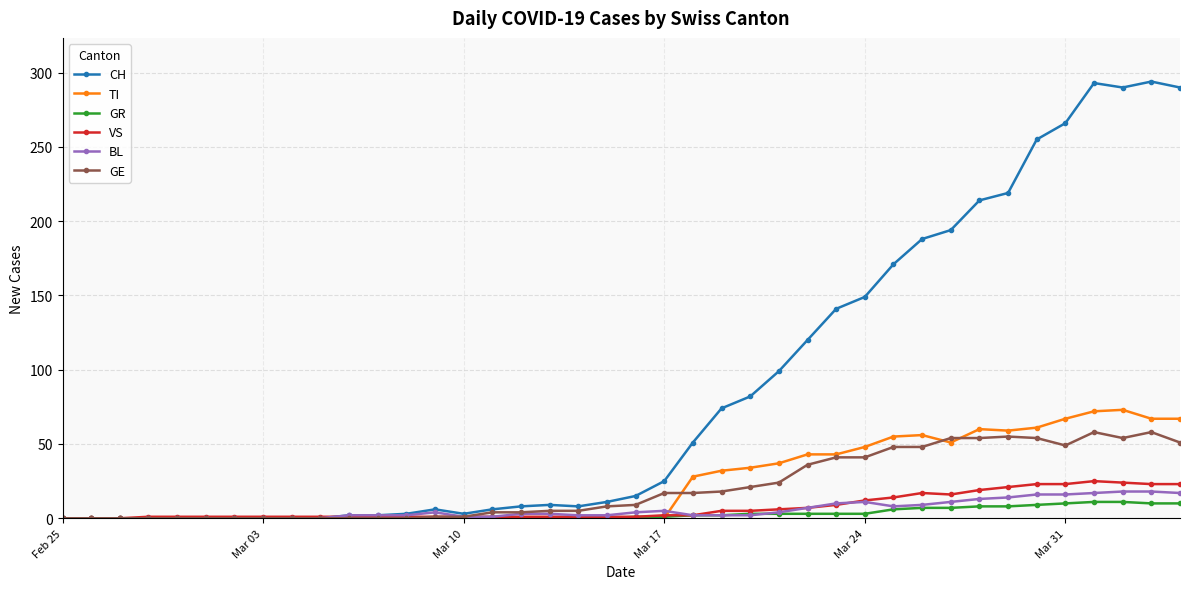

True or false: CH has more than 2 points higher than both neighbors.

True